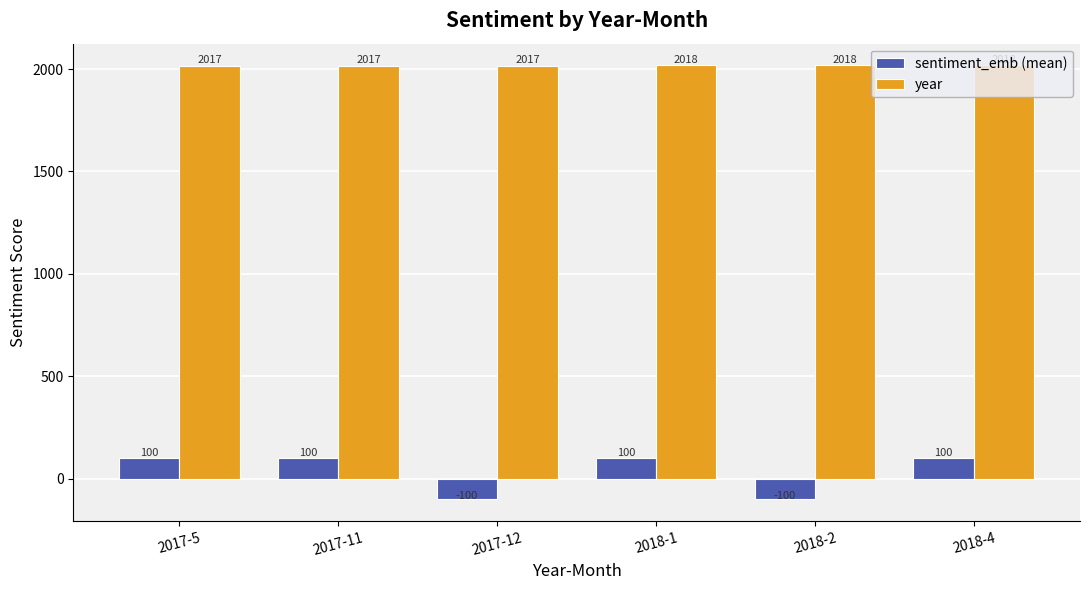

What is the value of the year bar at the 1st from the left?

2017